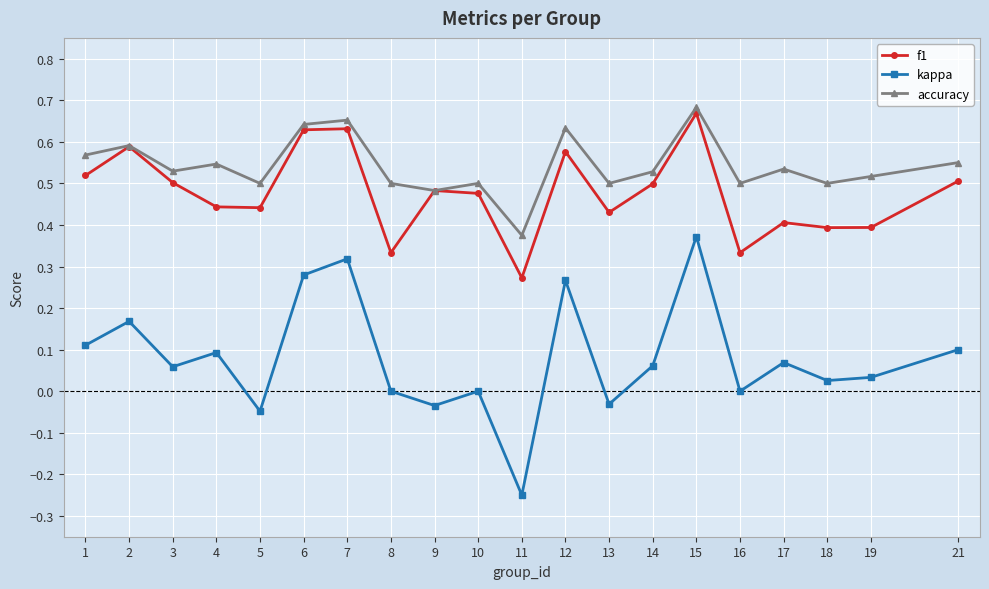

True or false: kappa and accuracy cross at least once.

False